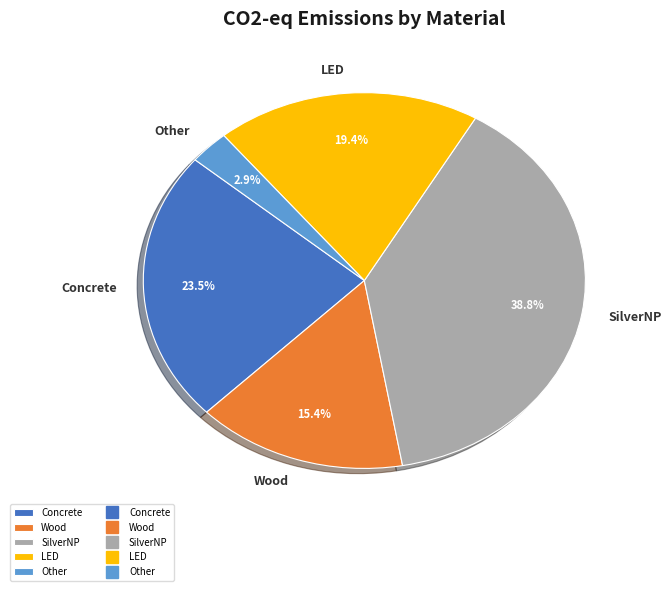

How many slices are in this pie chart?

5